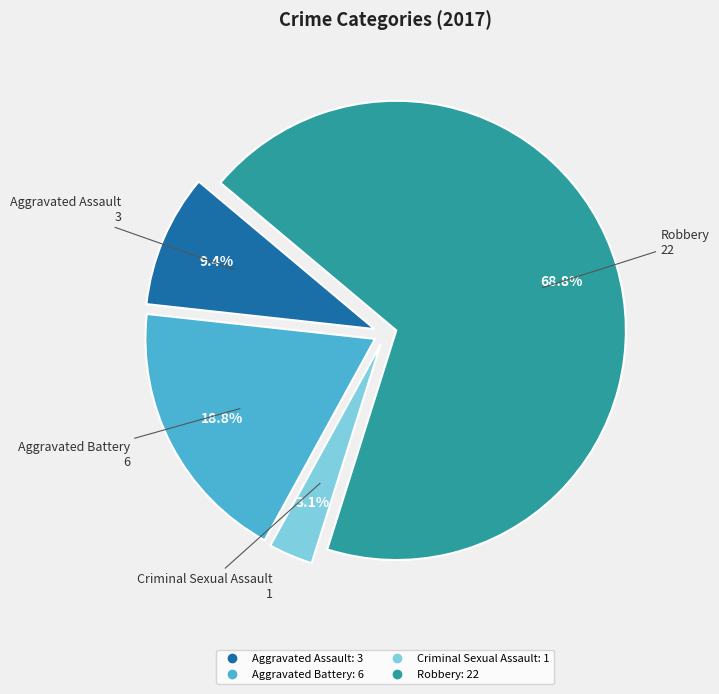

Which slice is the largest?

Robbery